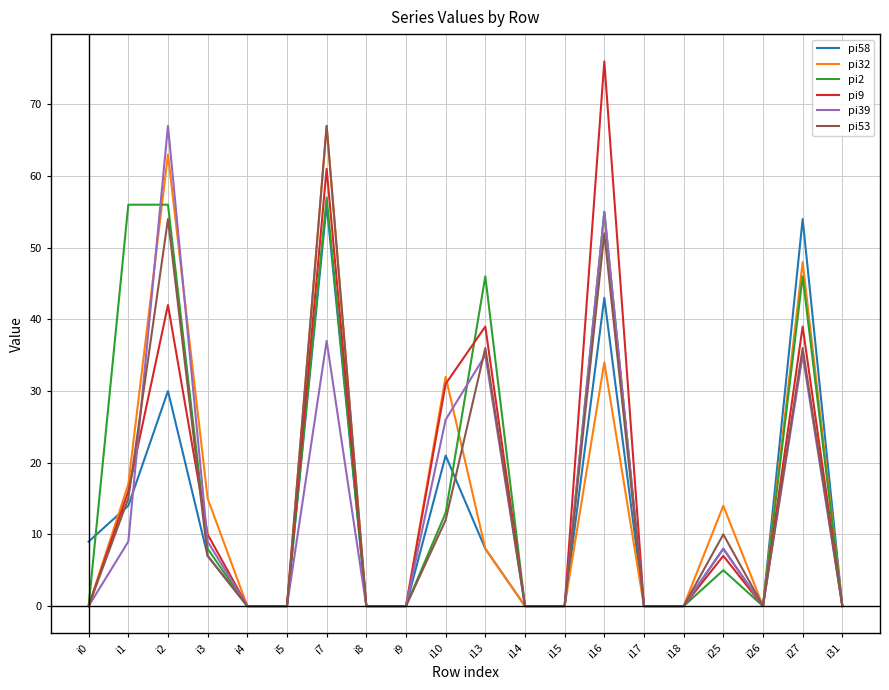

The pi39 series shows 13 at i25. True or false?

False